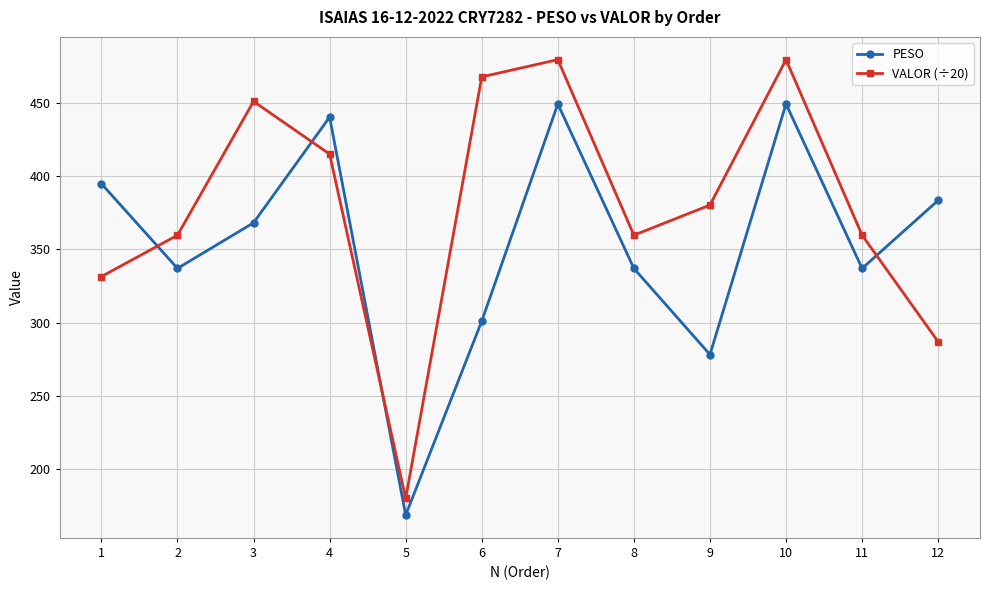

How many lines are shown in the chart?

2